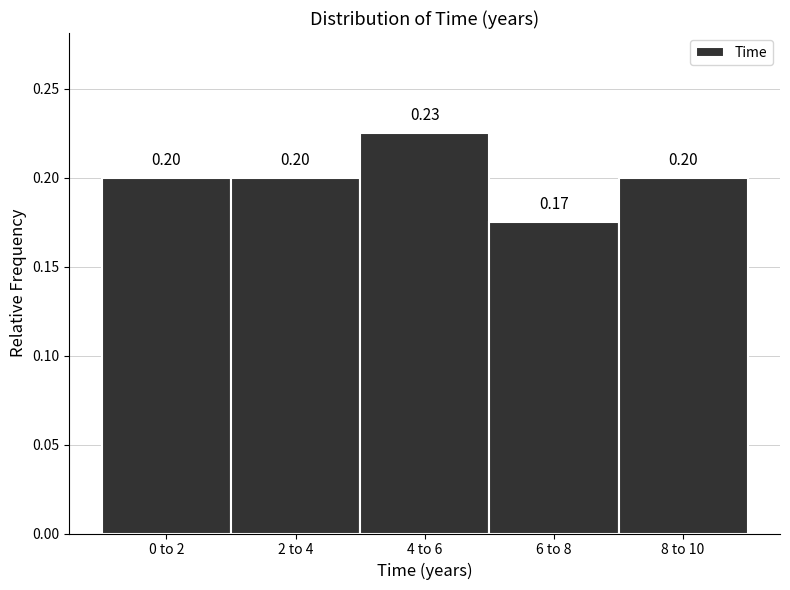

Which has a higher value, 6 to 8 or 2 to 4?

2 to 4